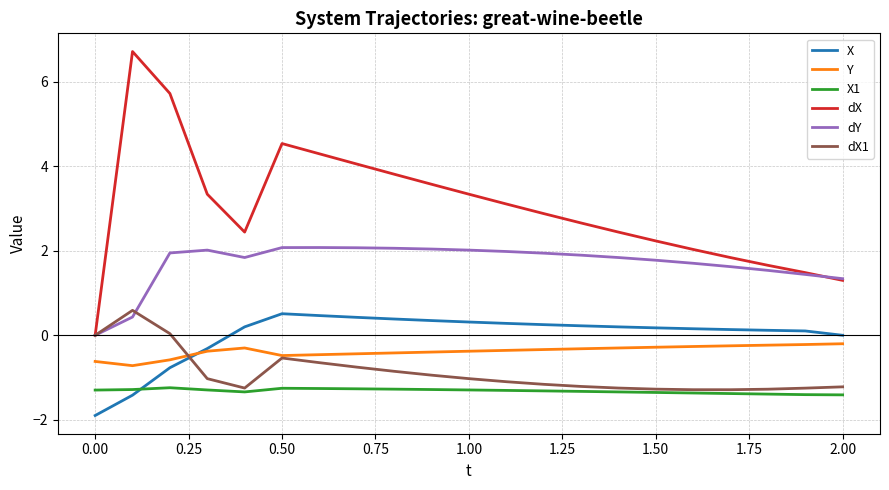

Which series has the largest total across all categories?

dX